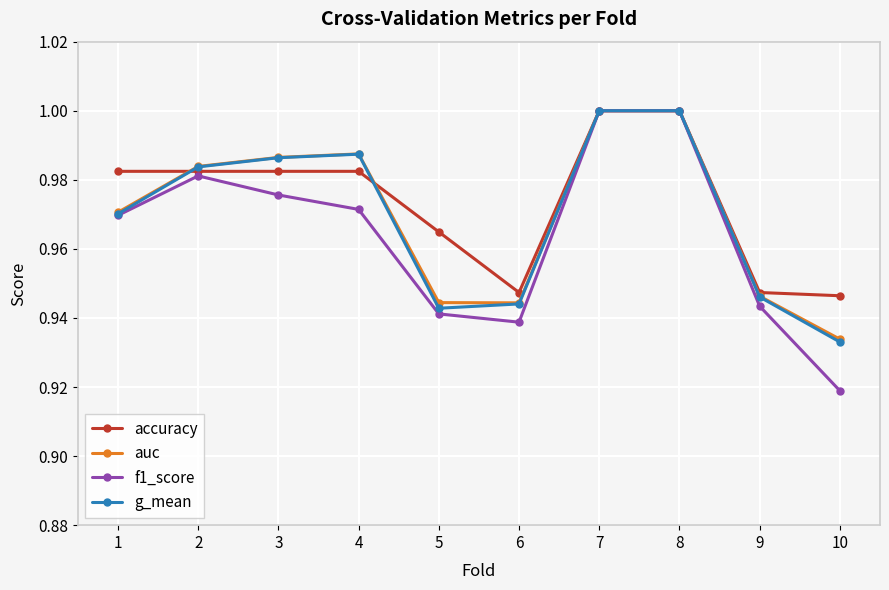

At which label is auc closest to 0?

10